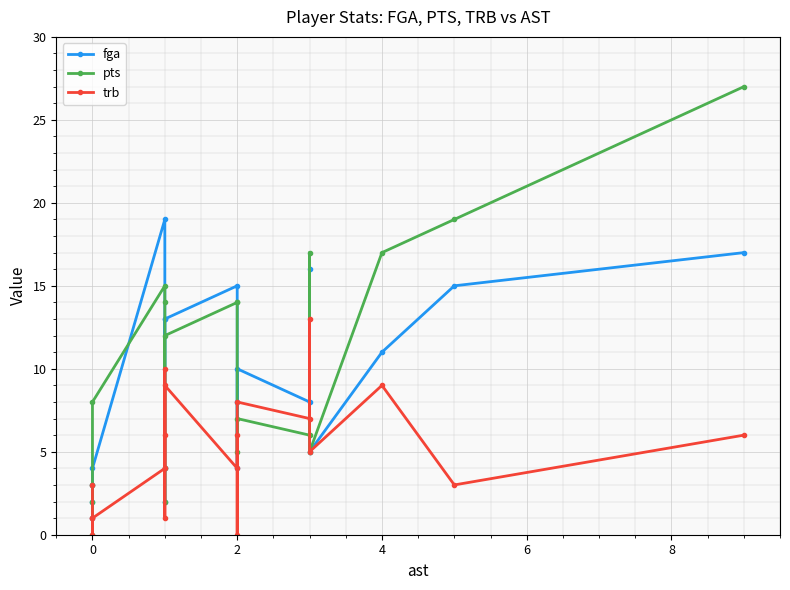

What is the difference between the maximum and minimum values in the fga series?

18